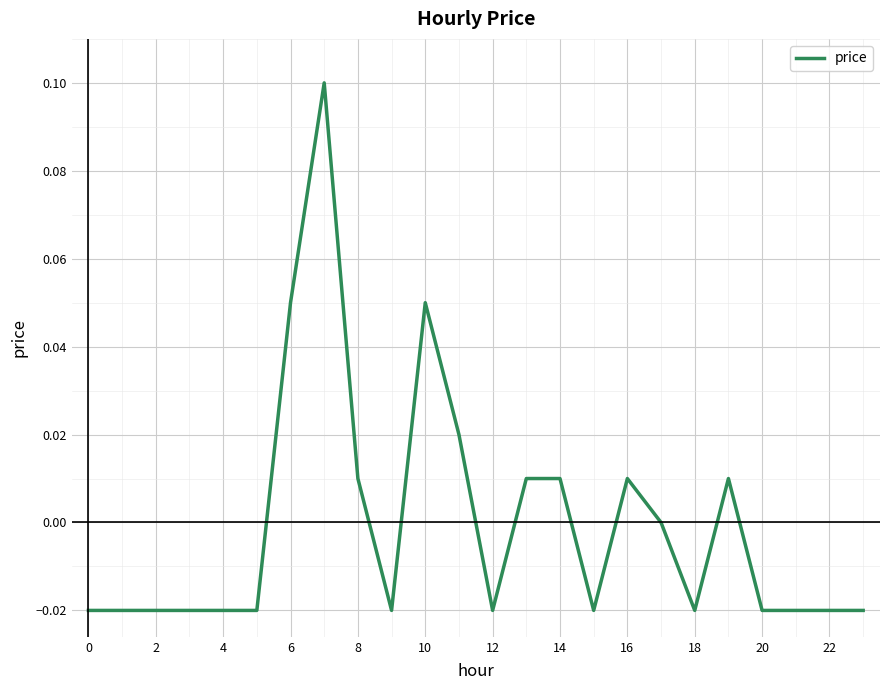

How many points are lower than both their immediate neighbors (excluding endpoints)?

4